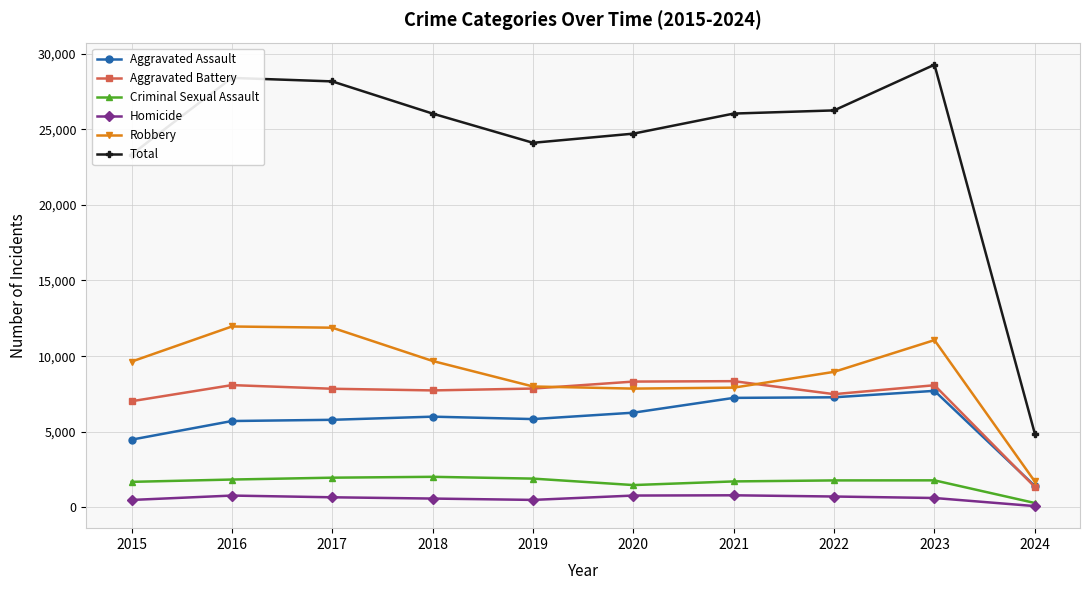

True or false: Total has more than 0 interior local peaks.

True